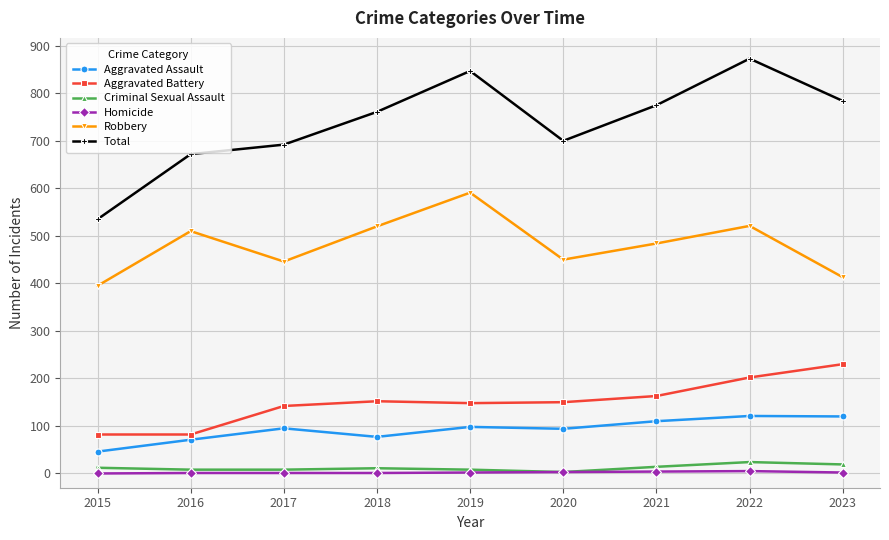

At which label does Robbery first exceed 484?

2016